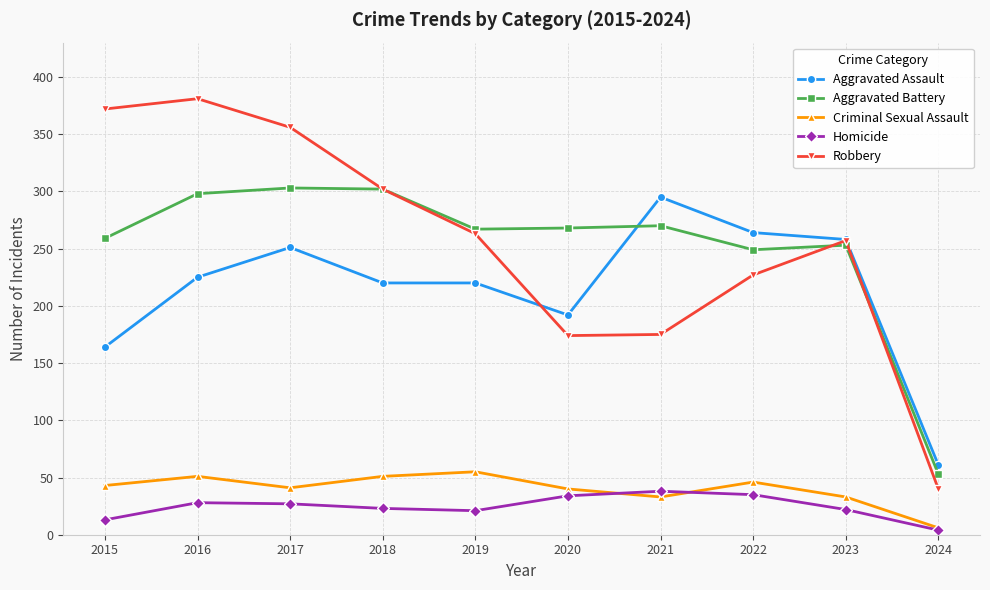

What is the lowest value of the Aggravated Assault series?

61